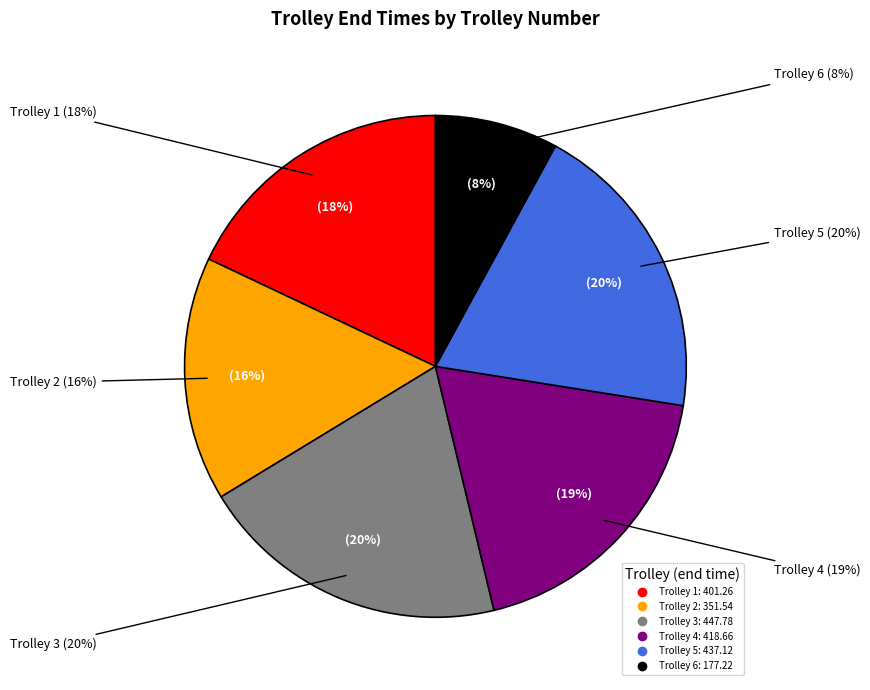

Does any single category account for the majority?

No